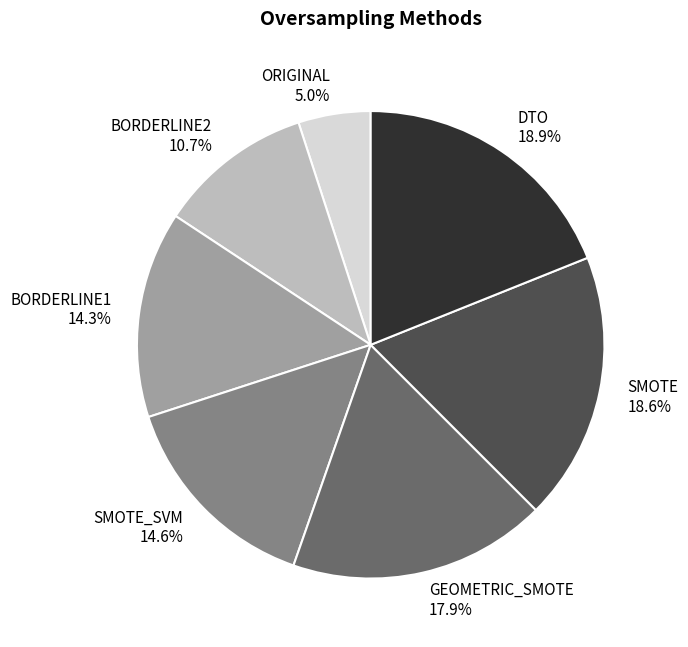

Which slice is the smallest?

ORIGINAL